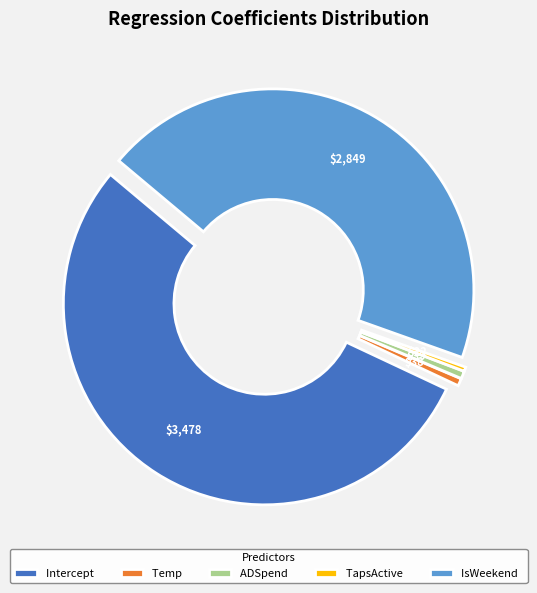

What is the largest slice in the pie chart?

Intercept